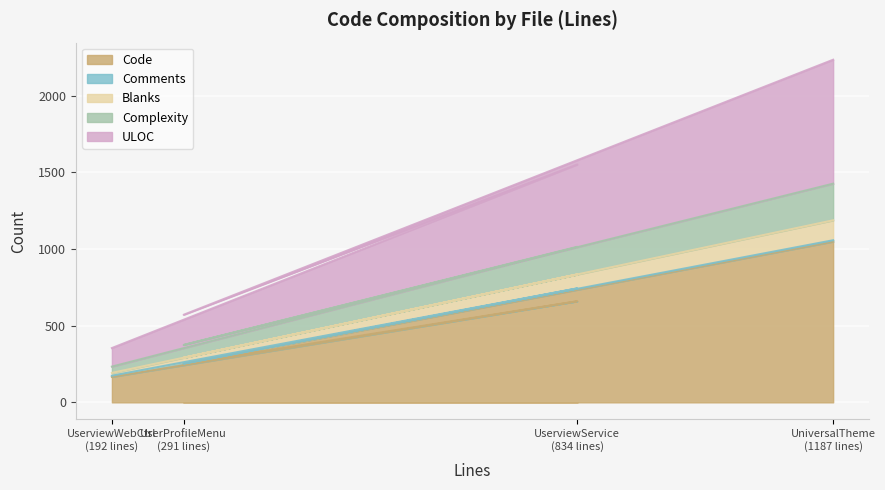

What is the highest value of the Code series?

1048